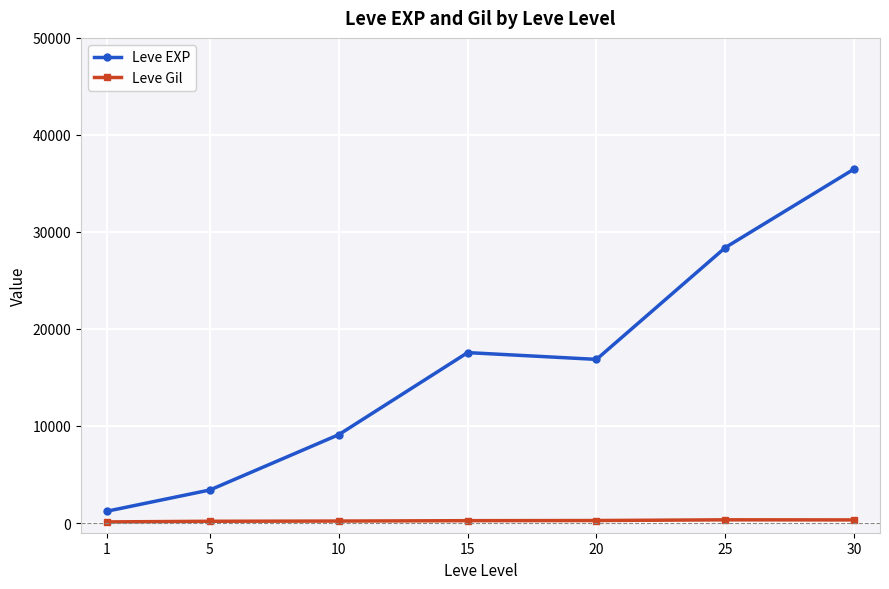

The value of Leve EXP at 10 is 9106.7. True or false?

True